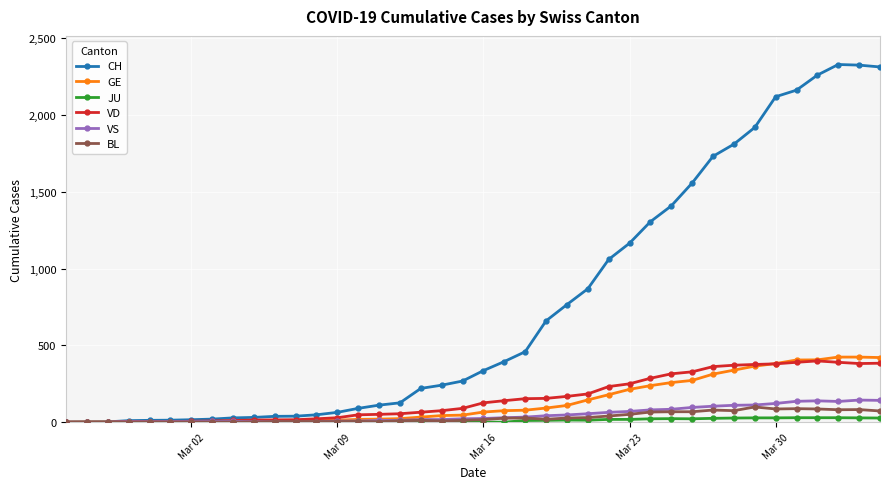

What is the highest value of the CH series?

2330